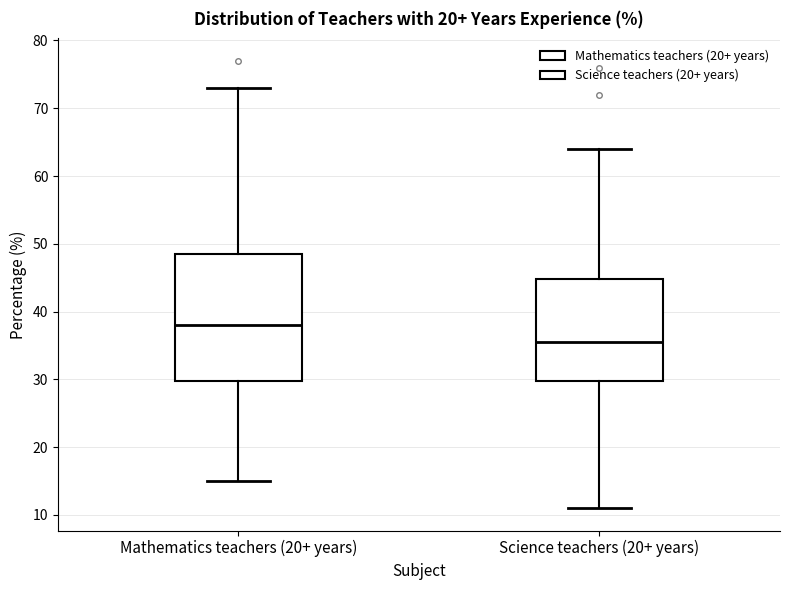

Reading left to right, read every box against the y-axis: the position of its median line, the range the box covers, and the ends of its whiskers. The values are not printed on the chart, so give them approximately, as read against the axis.

Mathematics teachers (20+ years): median 38, box 30 to 49, whiskers 15 to 73
Science teachers (20+ years): median 36, box 30 to 45, whiskers 11 to 64